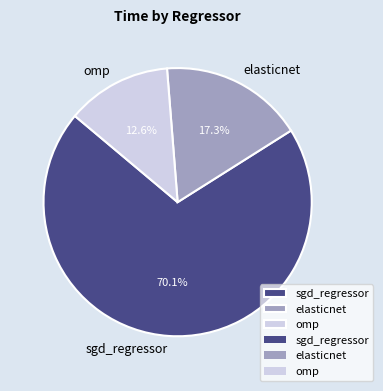

Count the number of slices in the pie.

3